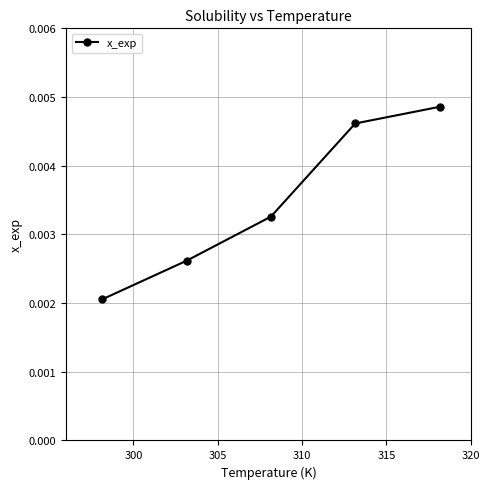

Count the values in the range 0 to 1.

5